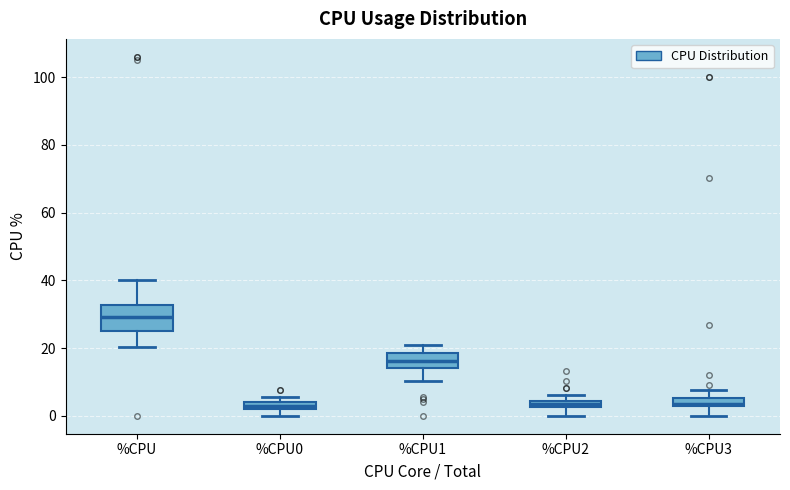

Where does the lower whisker of the box for %CPU2 end on the y-axis? The values are not printed on the chart, so give them approximately, as read against the axis.

0